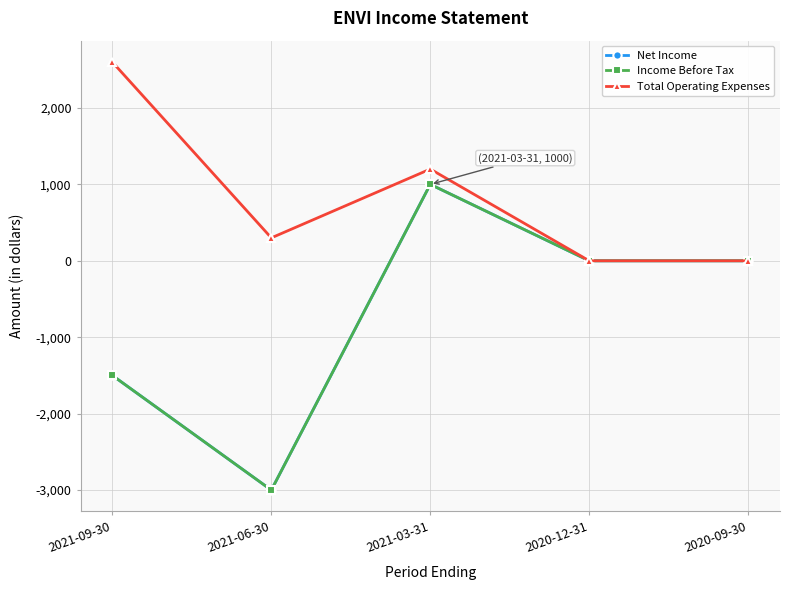

What is the total value across all series at 2021-06-30?

-5700